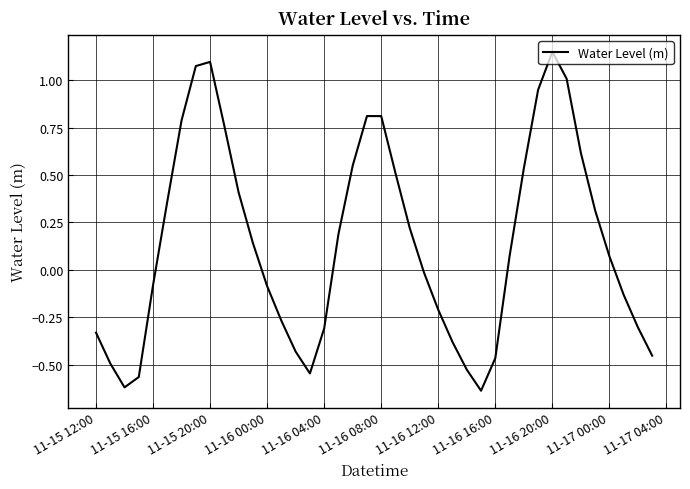

How many positive values are there?

21